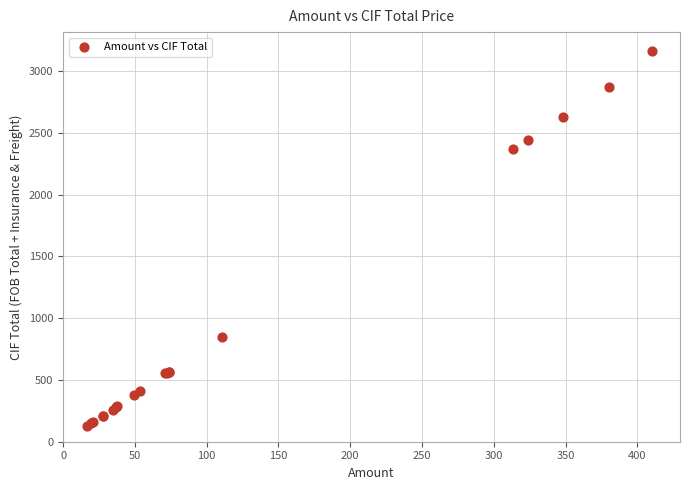

What Y value in the scatter plot is closest to 1645?

2366.8